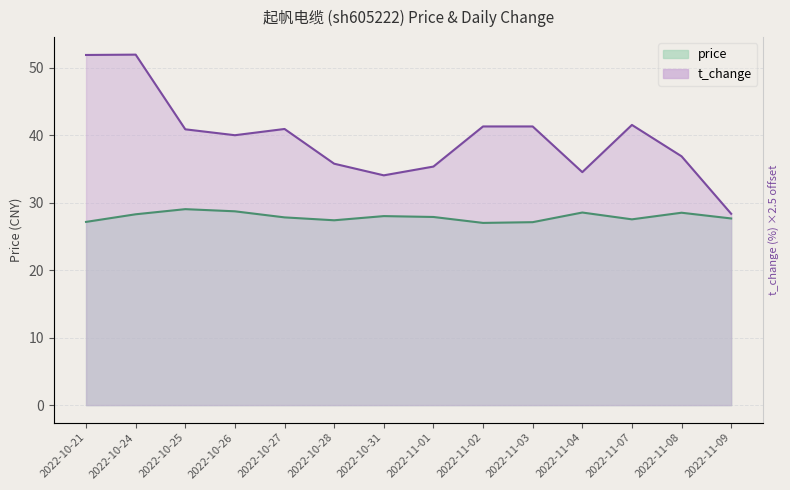

Rank the series by their average value, from highest to lowest.

t_change, price